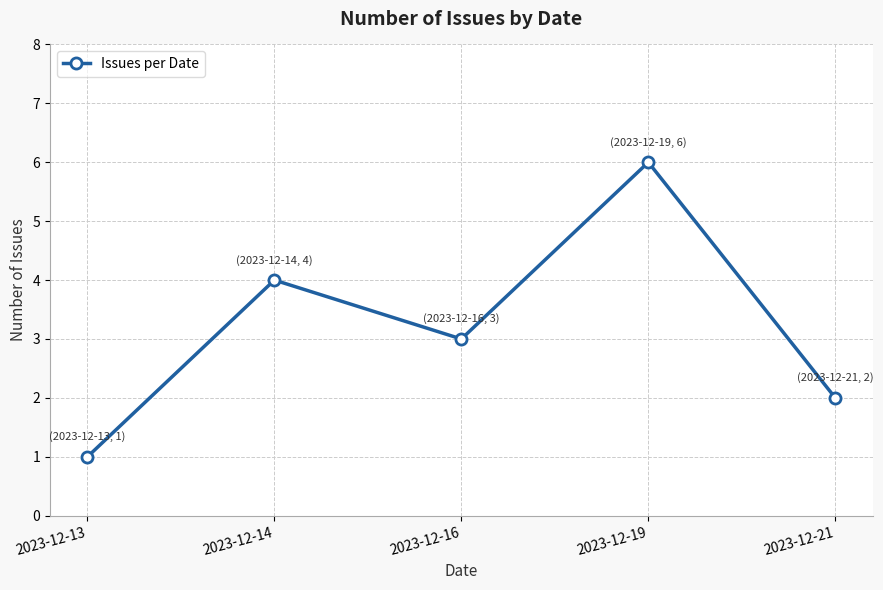

What is the ratio of the value at 2023-12-16 to the value at 2023-12-21?

1.5